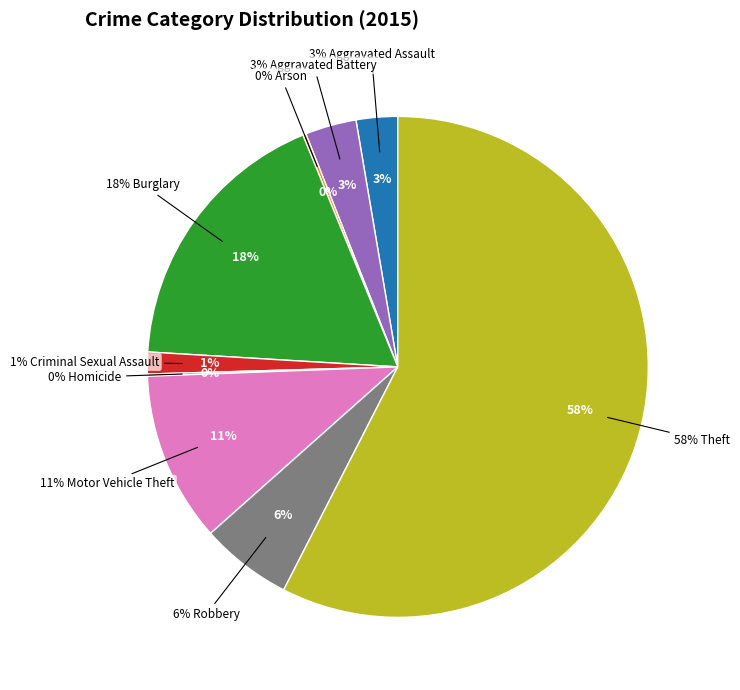

Is Aggravated Assault the majority of the pie?

No